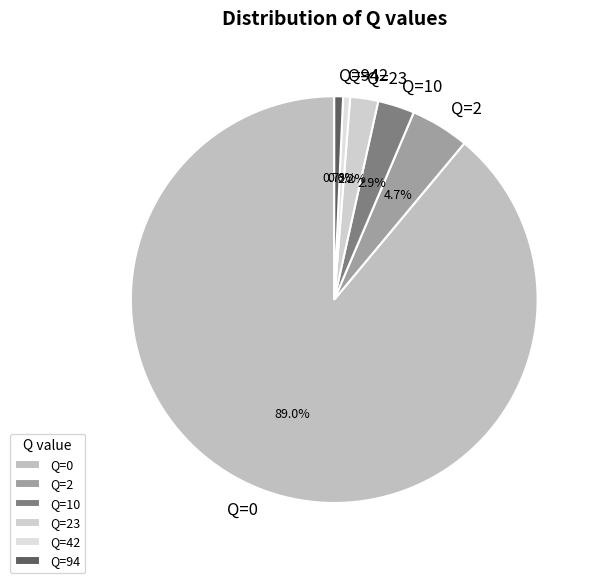

How many slices are in this pie chart?

6